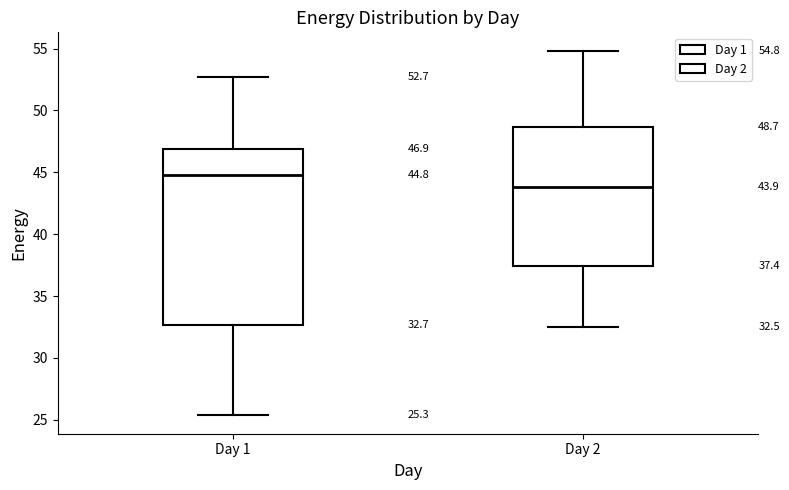

Which box has the lowest median line?

Day 2